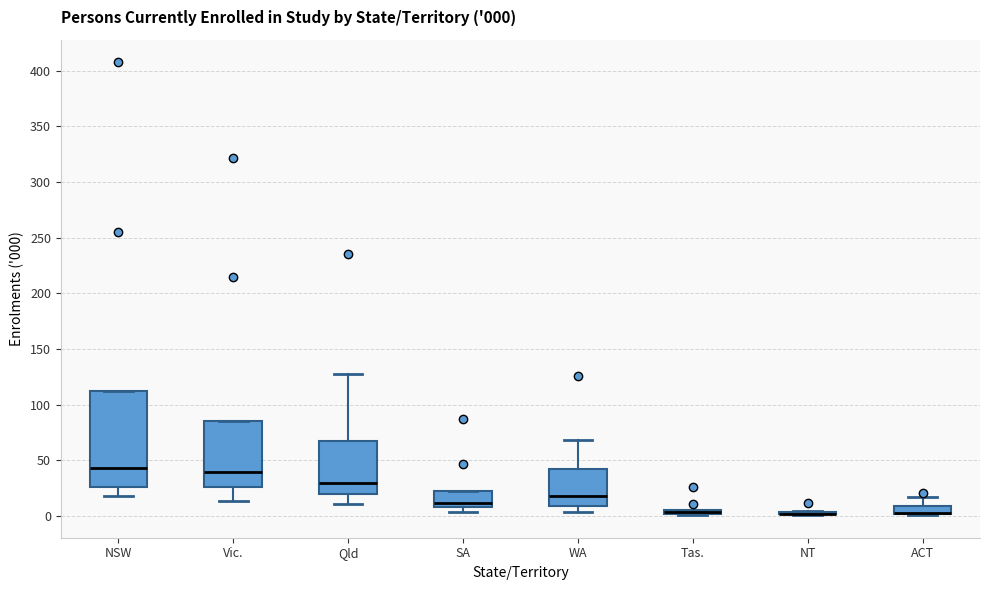

Comparing the boxes themselves (not the whiskers), which one is the tallest?

NSW